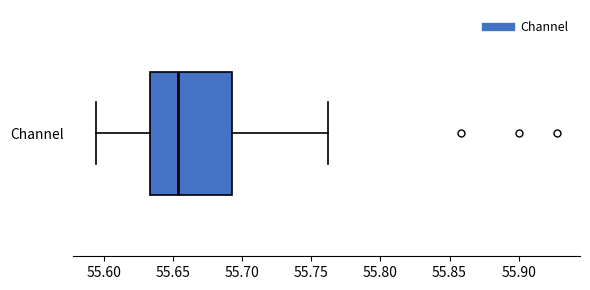

Transcribe this box plot: give where the median line is, the range the box spans, and where the two whiskers end, as read against the x-axis. The values are not printed on the chart, so give them approximately, as read against the axis.

median 55.655, box 55.635 to 55.695, whiskers 55.595 to 55.760